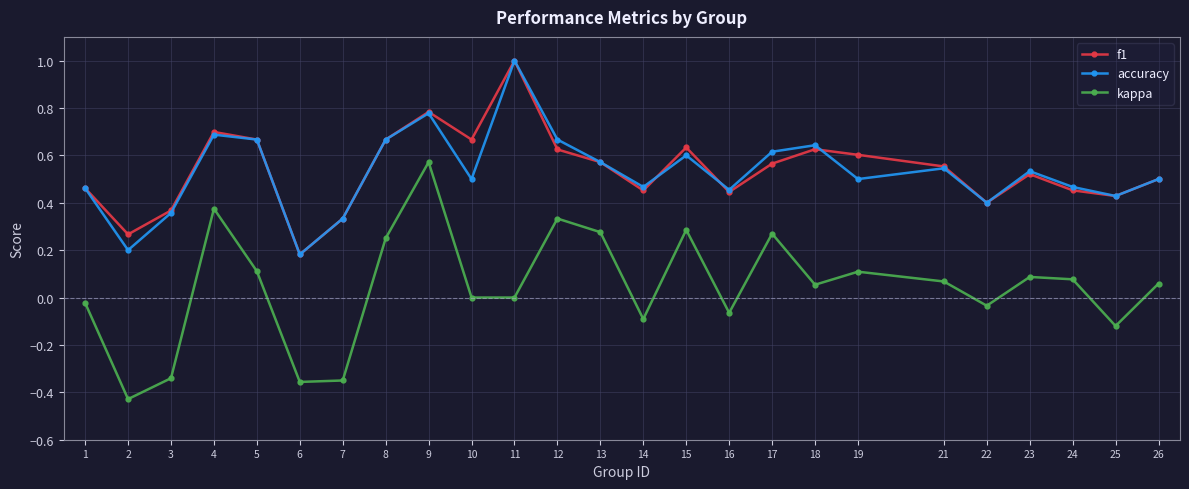

What is the greatest value displayed?

1.0